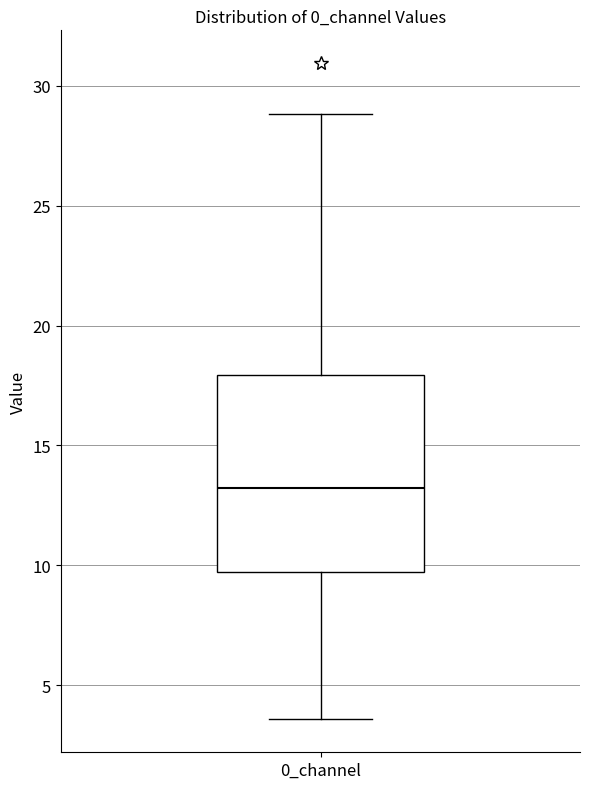

Read this box plot against the y-axis: the position of the median line, the range covered by the box, and the ends of both whiskers. The values are not printed on the chart, so give them approximately, as read against the axis.

median 13.0, box 9.5 to 18.0, whiskers 3.5 to 29.0